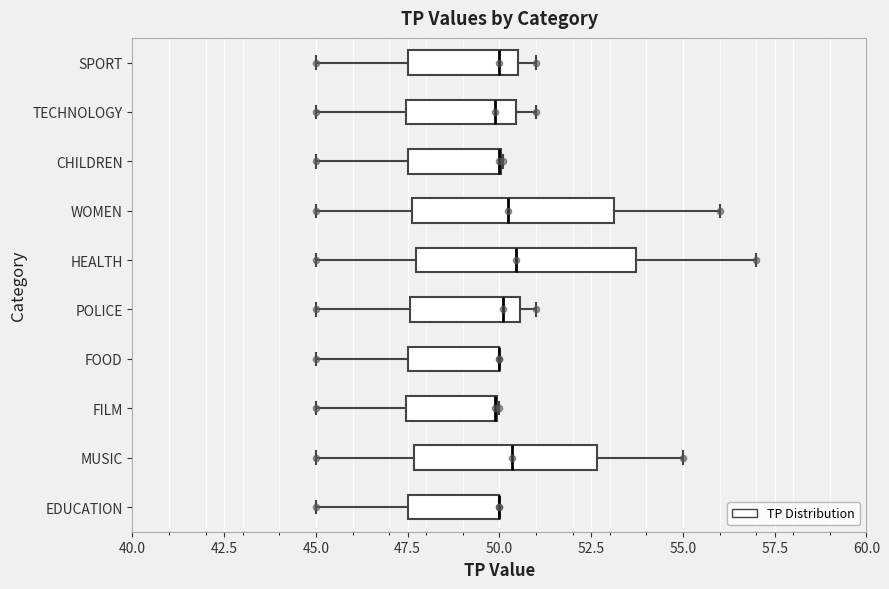

Reading bottom to top, transcribe this box plot: for each box, give where its median line is, the range the box spans, and where its two whiskers end, as read against the x-axis. The values are not printed on the chart, so give them approximately, as read against the axis.

EDUCATION: median 50.0 (drawn on the box's right edge), box 47.5 to 50.0, whiskers 45.0 to 50.0
MUSIC: median 50.5, box 47.5 to 52.5, whiskers 45.0 to 55.0
FILM: median 50.0 (drawn on the box's right edge), box 47.5 to 50.0, whiskers 45.0 to 50.0
FOOD: median 50.0 (drawn on the box's right edge), box 47.5 to 50.0, whiskers 45.0 to 50.0
POLICE: median 50.0, box 47.5 to 50.5, whiskers 45.0 to 51.0
HEALTH: median 50.5, box 47.5 to 53.5, whiskers 45.0 to 57.0
WOMEN: median 50.0, box 47.5 to 53.0, whiskers 45.0 to 56.0
CHILDREN: median 50.0 (drawn on the box's right edge), box 47.5 to 50.0, whiskers 45.0 to 50.0
TECHNOLOGY: median 50.0, box 47.5 to 50.5, whiskers 45.0 to 51.0
SPORT: median 50.0, box 47.5 to 50.5, whiskers 45.0 to 51.0